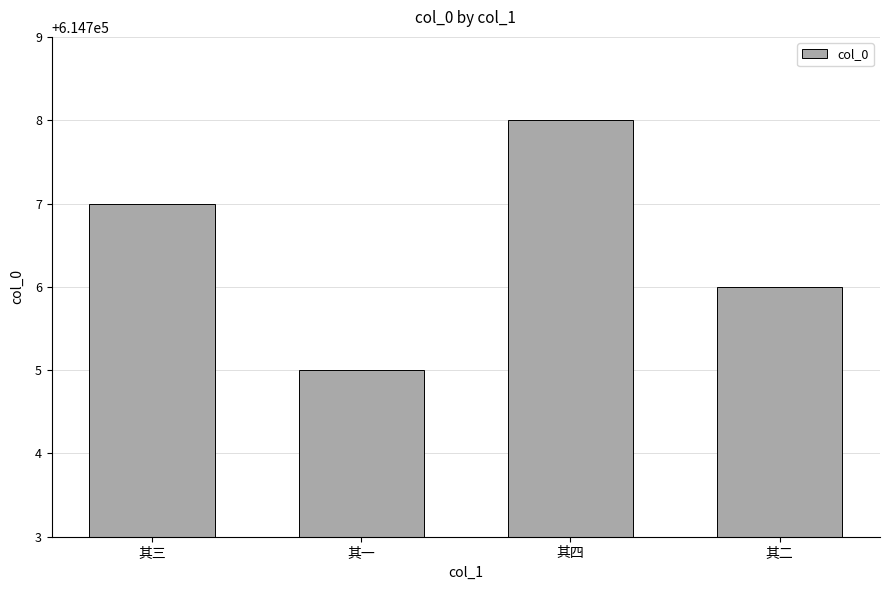

Which label corresponds to the smallest value in the chart?

其一